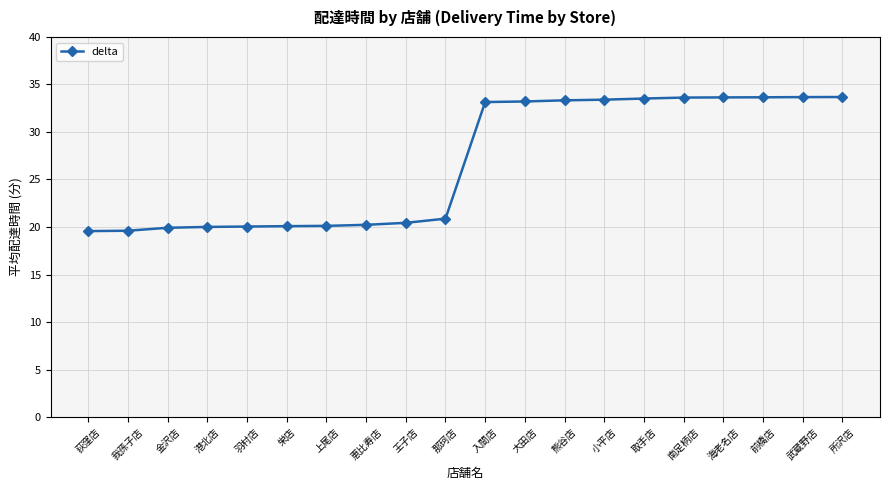

How many values are below 33?

10